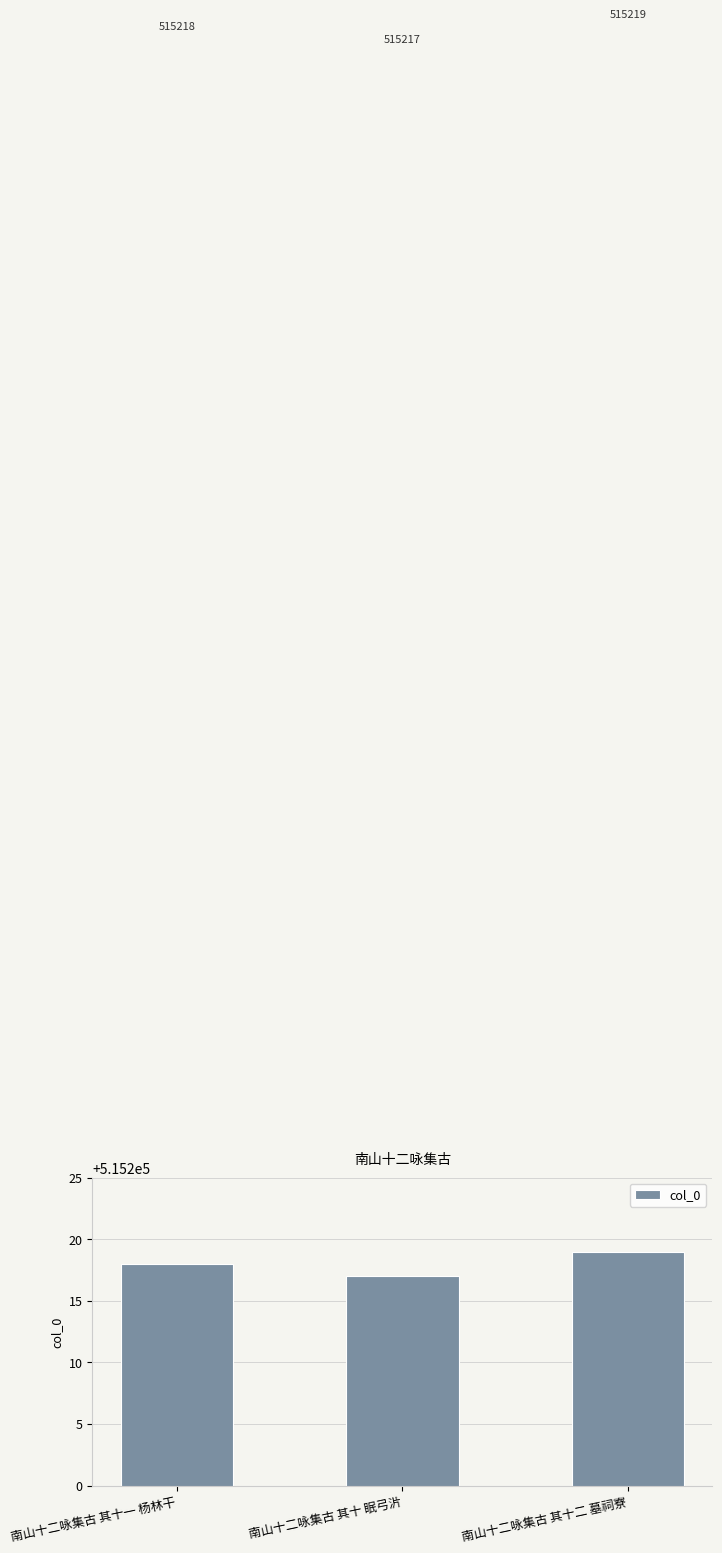

How many values are between 515217 and 515219?

3